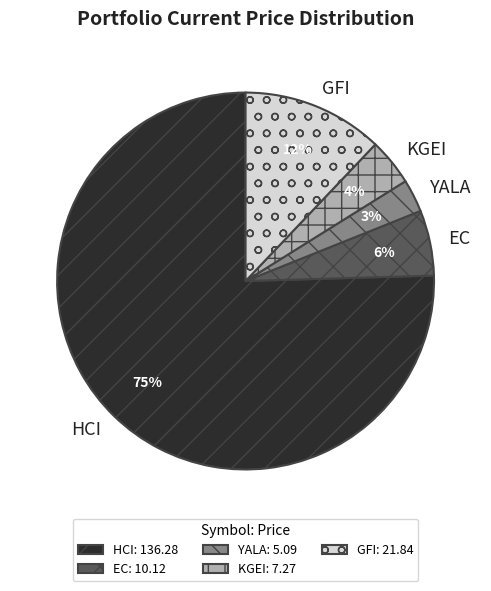

True or false: YALA accounts for 3% of the total.

True